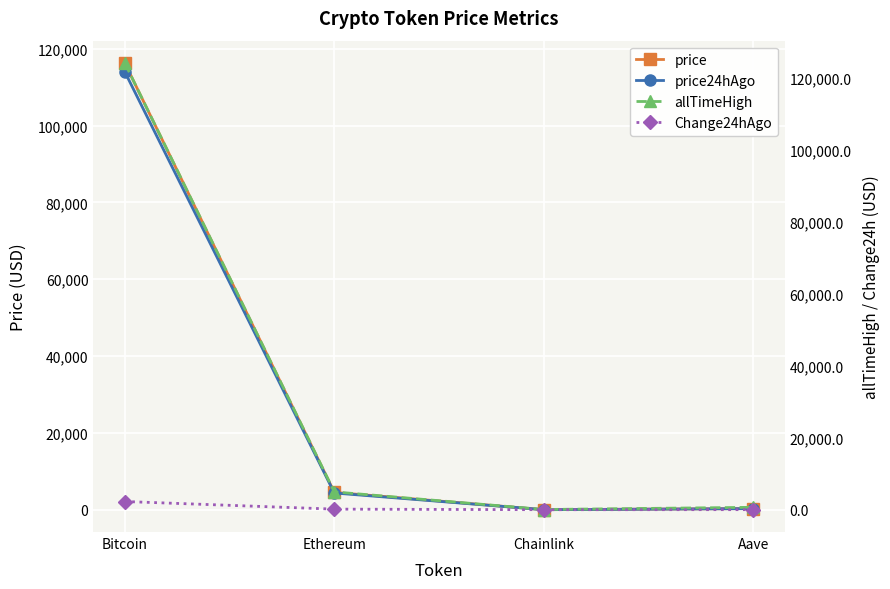

What is the difference between the allTimeHigh values at Aave and Chainlink?

609.0